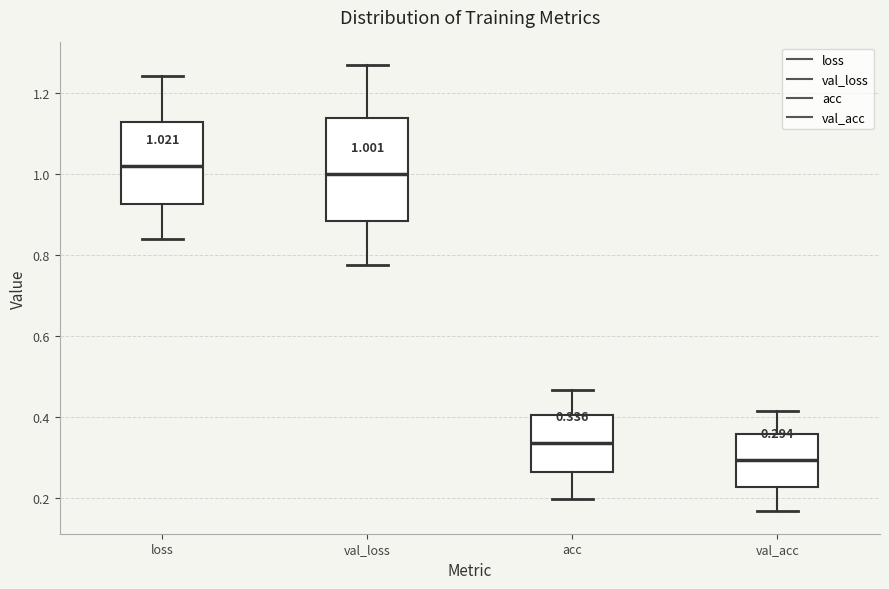

Which box has the lowest median line?

val_acc